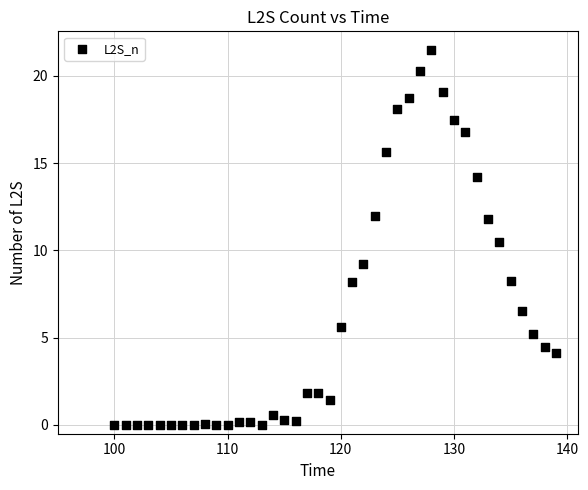

What is the range of Y values (max minus min)?

21.5